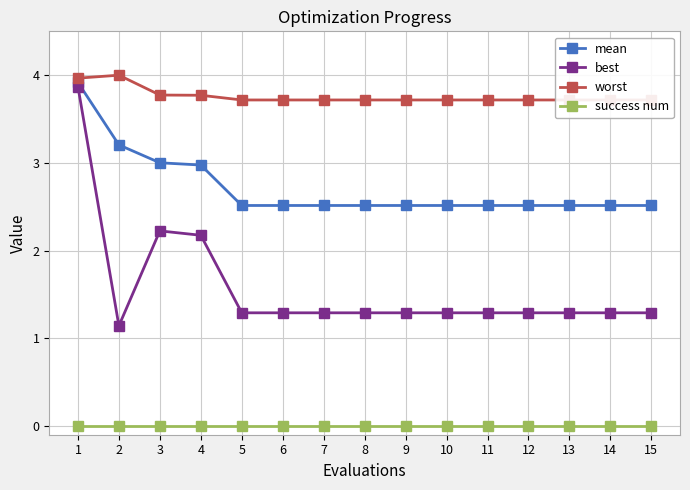

Which series has the widest spread of values?

best